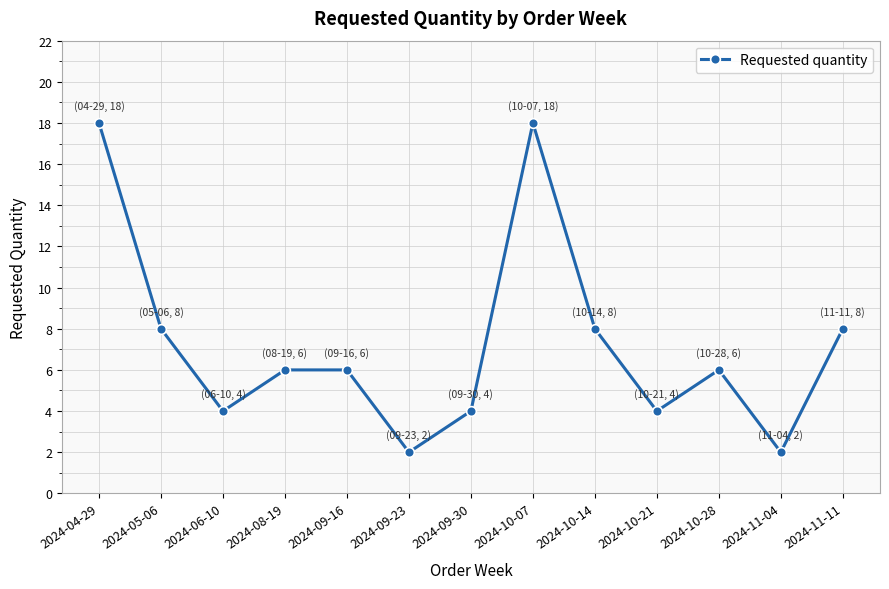

True or false: the data shows 1 at 2024-11-04.

False